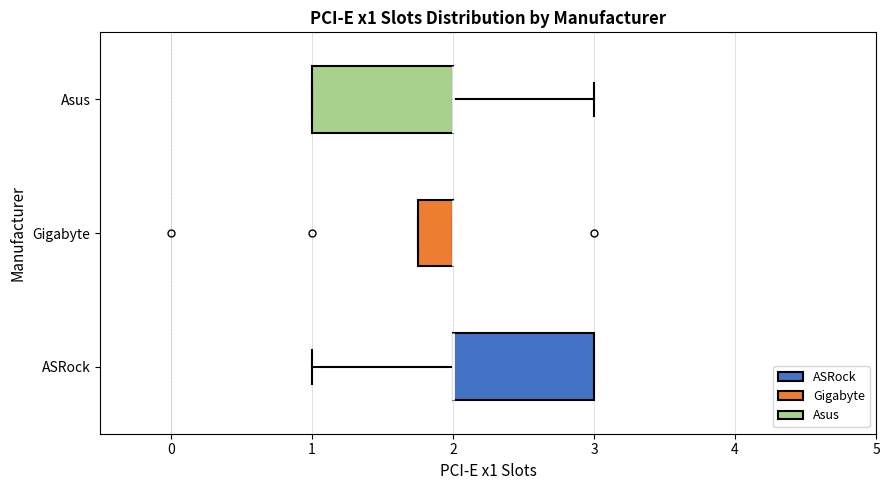

Reading bottom to top, transcribe this box plot: for each box, give where its median line is, the range the box spans, and where its two whiskers end, as read against the x-axis. The values are not printed on the chart, so give them approximately, as read against the axis.

ASRock: median 2.0 (drawn on the box's left edge), box 2.0 to 3.0, whiskers 1.0 to 3.0
Gigabyte: median 2.0 (drawn on the box's right edge), box 1.8 to 2.0, whiskers 1.8 to 2.0
Asus: median 2.0 (drawn on the box's right edge), box 1.0 to 2.0, whiskers 1.0 to 3.0